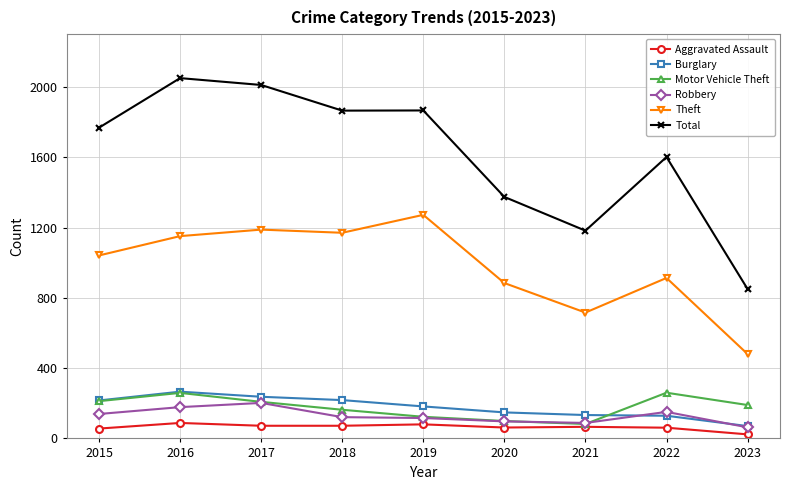

What is the minimum value for Theft?

480